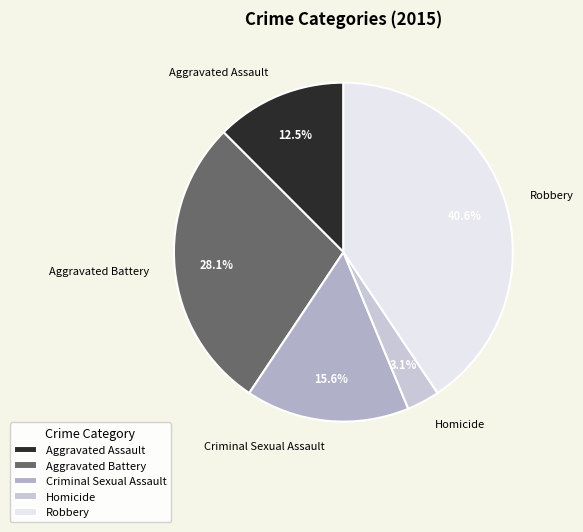

To the nearest percent, what is the average slice percentage?

20%